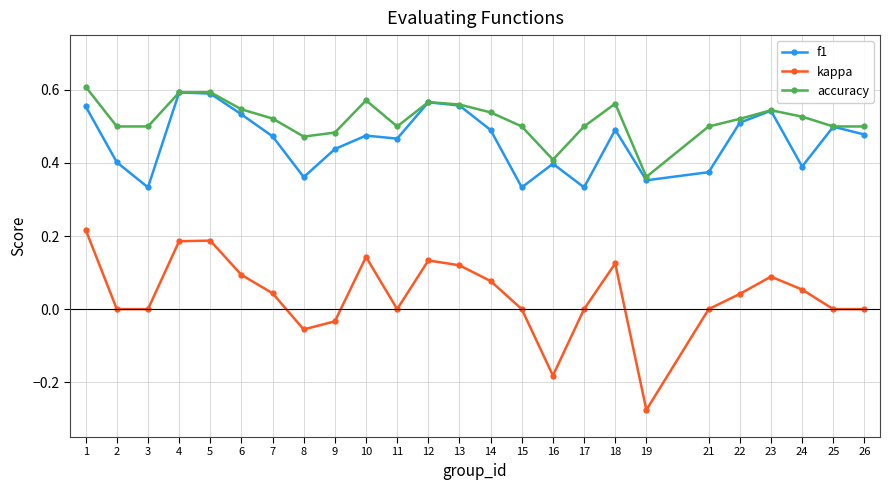

How many lines are shown in the chart?

3